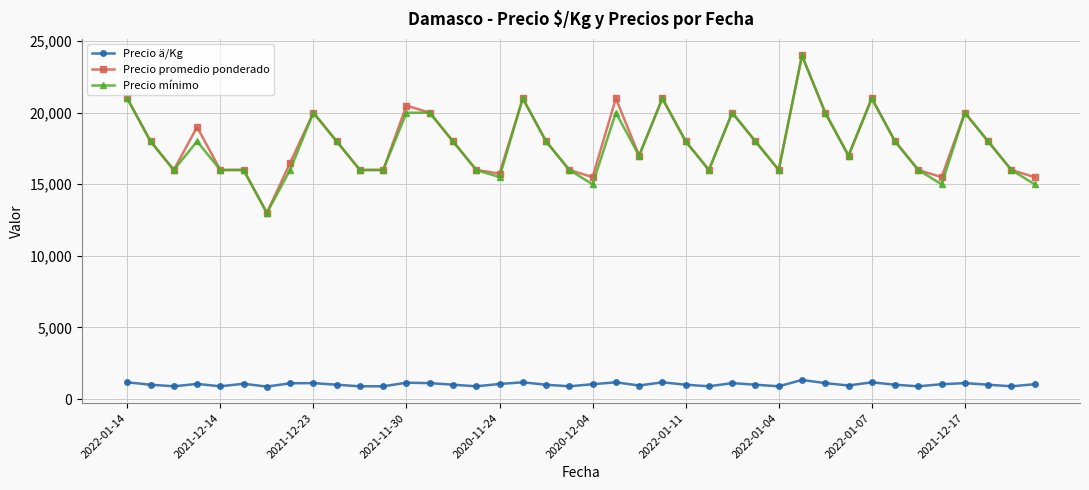

True or false: Precio mínimo has more than 0 interior local peaks.

True